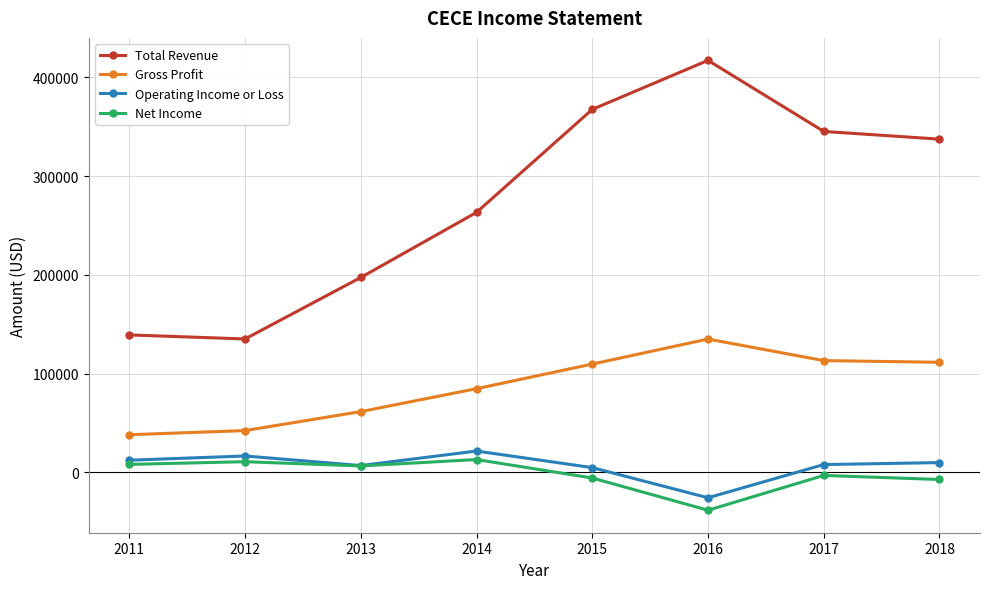

At how many categories does at least one series exceed 362428?

2